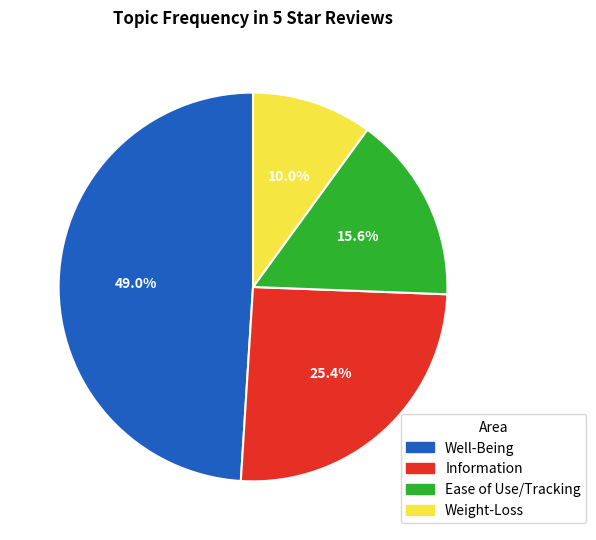

Which category has the smallest portion of the pie?

Weight-Loss